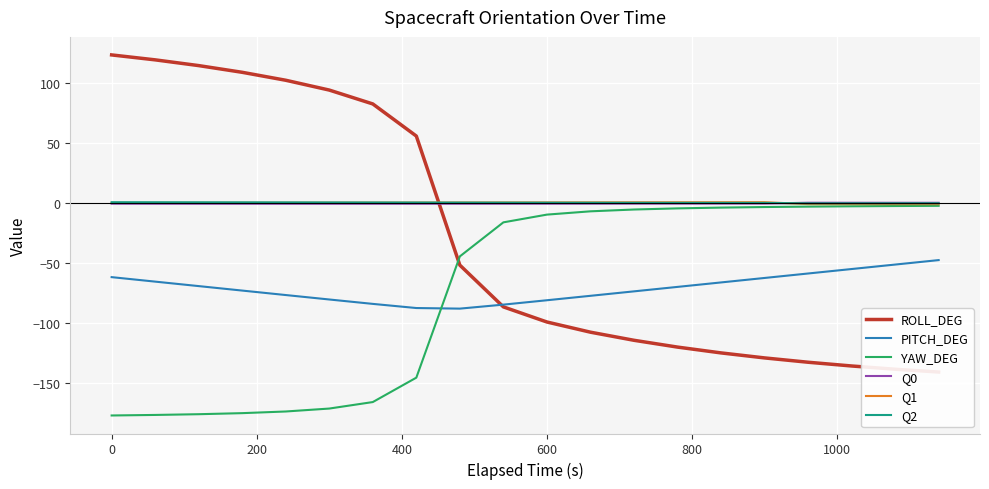

What is the maximum value for PITCH_DEG?

-47.4